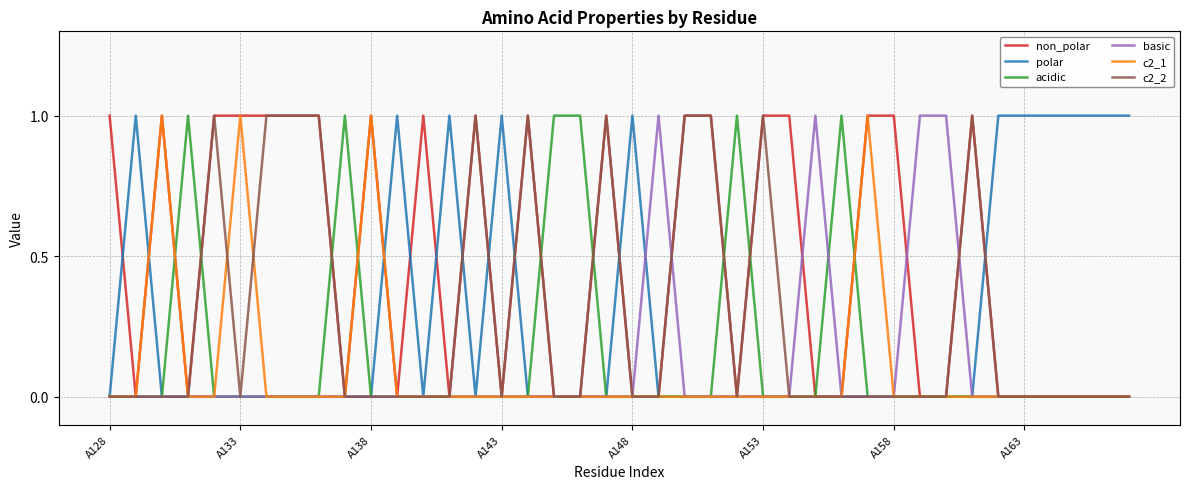

What are all the series names shown in the legend?

non_polar, polar, acidic, basic, c2_1, c2_2